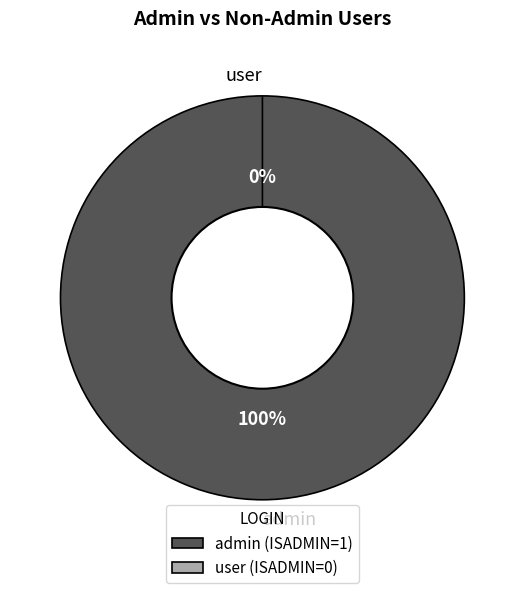

What is the total percentage of user and admin?

100.0%